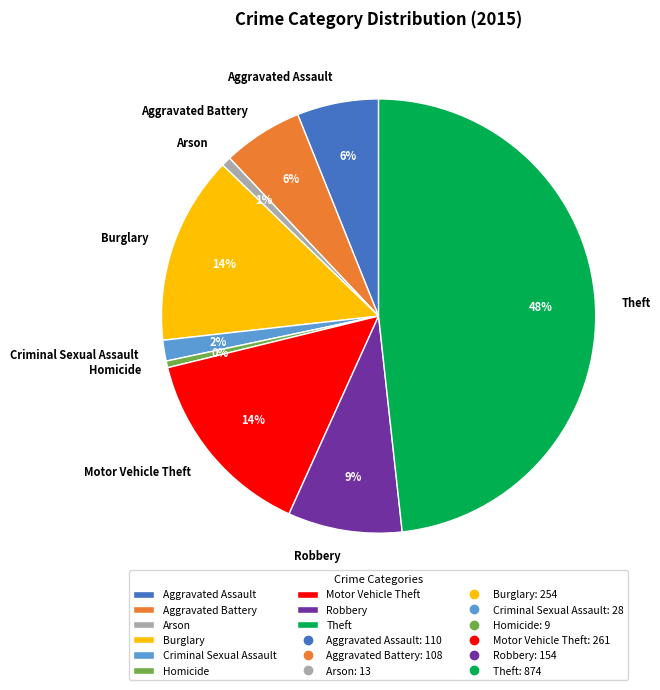

True or false: Criminal Sexual Assault accounts for 2% of the total.

True